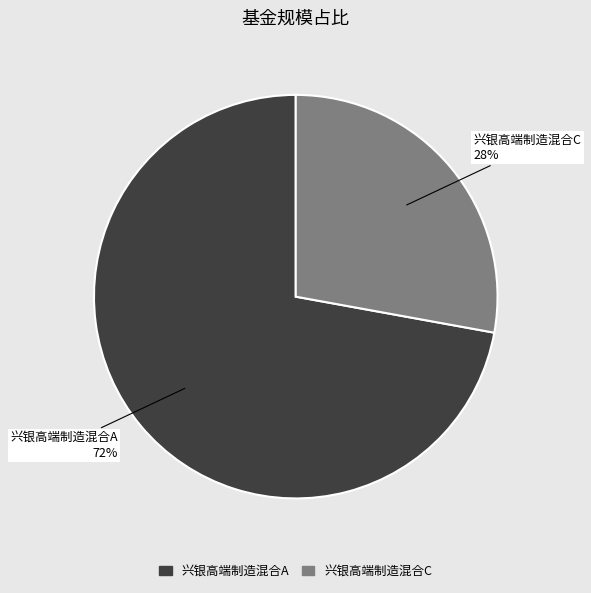

How many slices are in this pie chart?

2